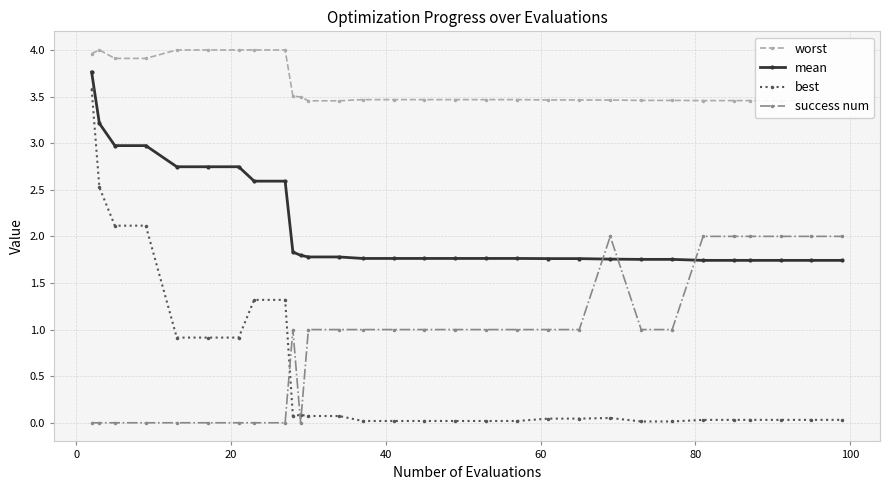

True or false: worst and mean intersect in this chart.

False